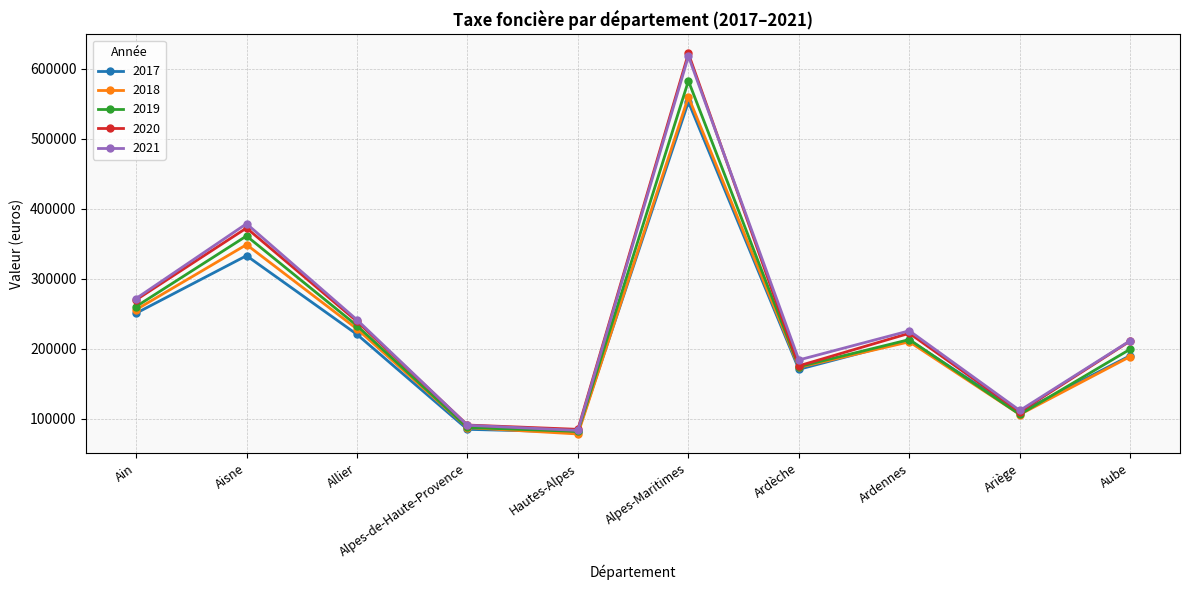

Reading left to right, transcribe all the data shown in this chart.

2017: 250608.2	332808.3	220365.8	84739.4	80821.6	552541.1	170476.9	212098.4	108941.6	190113.3
2018: 255687.4	348601.7	228188.7	87217.5	78109.0	559788.2	173263.8	209797.0	105931.2	188803.1
2019: 260143.3	361011.6	232839.0	87415.8	81756.5	582588.6	174267.9	212979.8	106001.7	199302.9
2020: 269685.7	372363.2	239000.0	90879.6	84733.8	621736.8	175473.3	221983.5	109900.7	211041.0
2021: 271646.1	378500.8	241149.2	90585.2	83203.5	617786.6	183868.1	225540.3	111664.6	211496.9